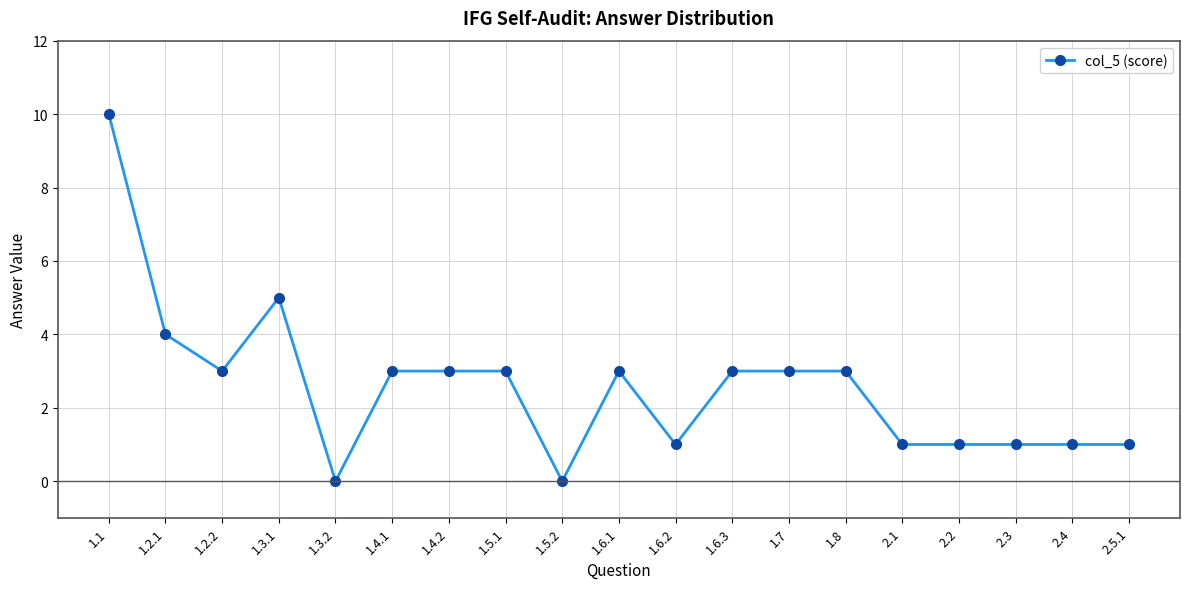

Reading left to right, extract all data points from this chart.

1.1=10	1.2.1=4	1.2.2=3	1.3.1=5	1.3.2=0	1.4.1=3	1.4.2=3	1.5.1=3	1.5.2=0	1.6.1=3	1.6.2=1	1.6.3=3	1.7=3	1.8=3	2.1=1	2.2=1	2.3=1	2.4=1	2.5.1=1